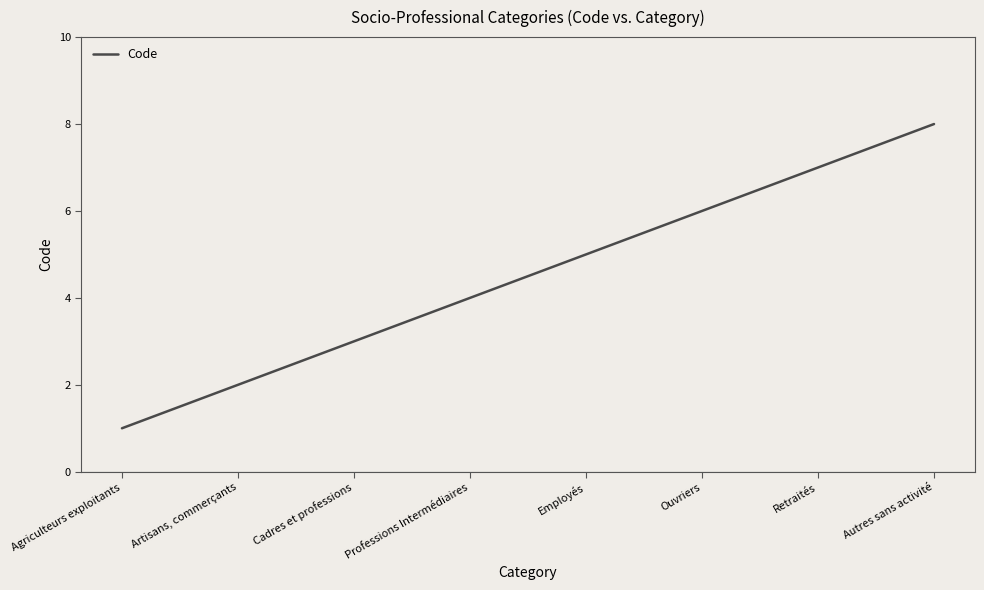

Rank the categories by value from highest to lowest.

Autres sans activité, Retraités, Ouvriers, Employés, Professions Intermédiaires, Cadres et professions, Artisans, commerçants, Agriculteurs exploitants